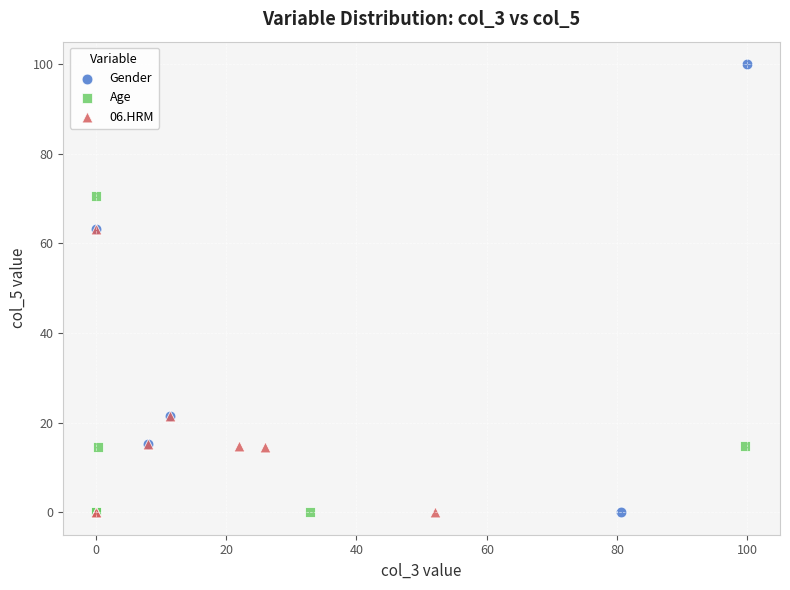

Which series has the largest Y range (max minus min)?

Gender